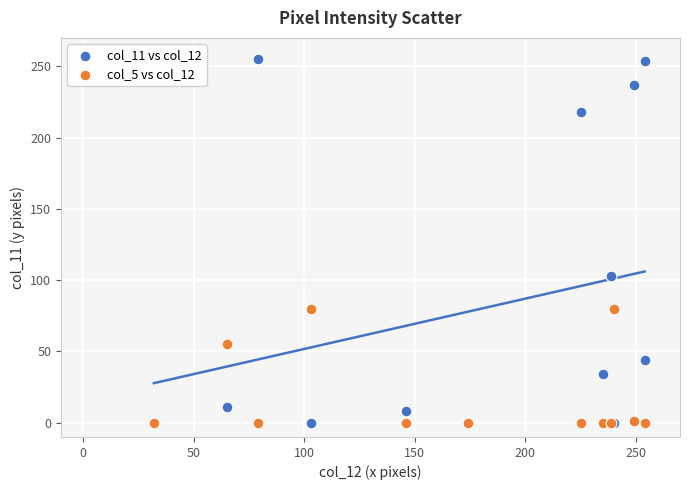

Across all series, what Y value is closest to 127?

103